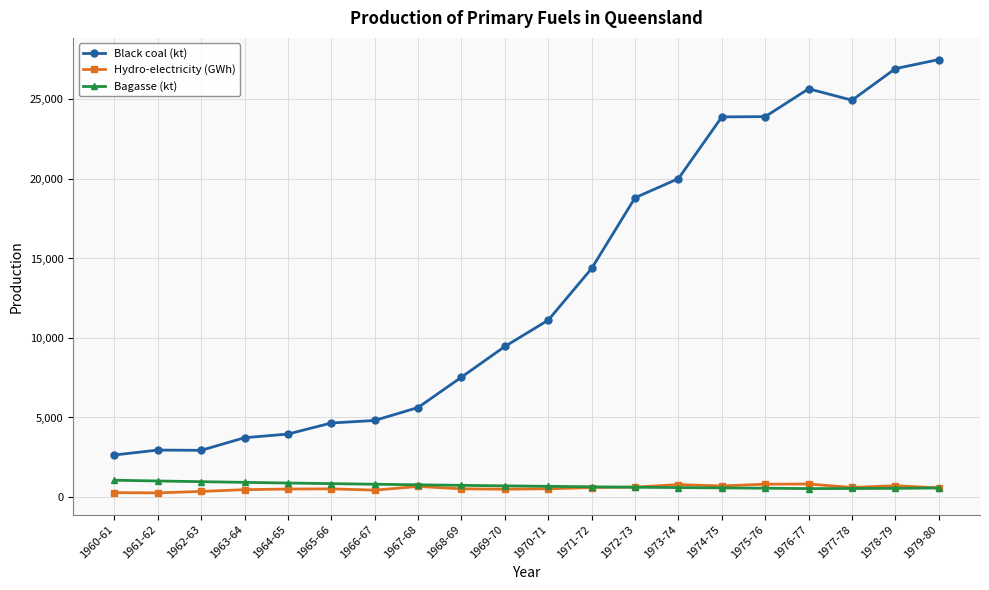

True or false: Bagasse (kt) and Black coal (kt) cross at least once.

False